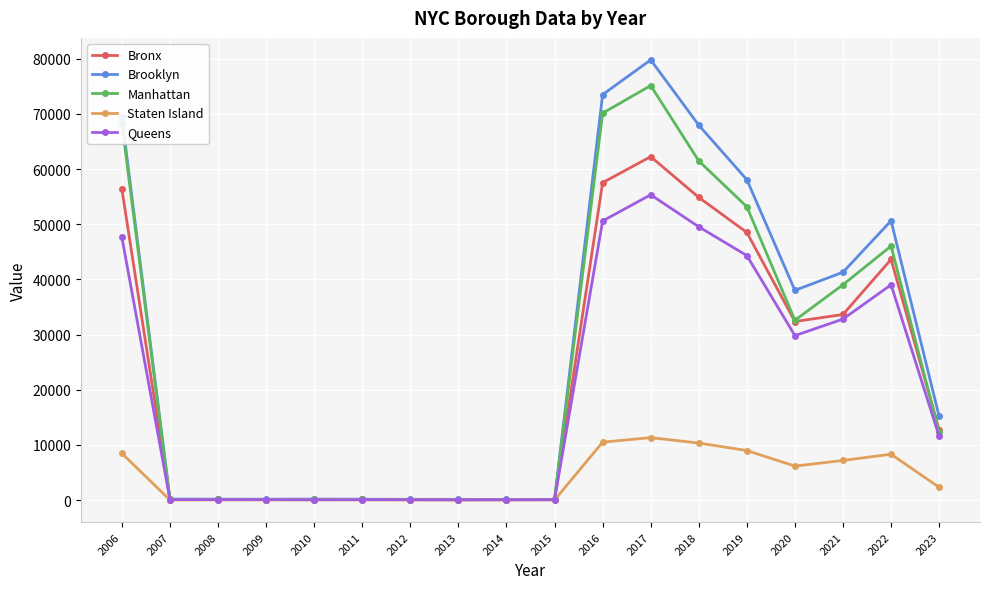

At how many categories does at least one series exceed 24822?

8